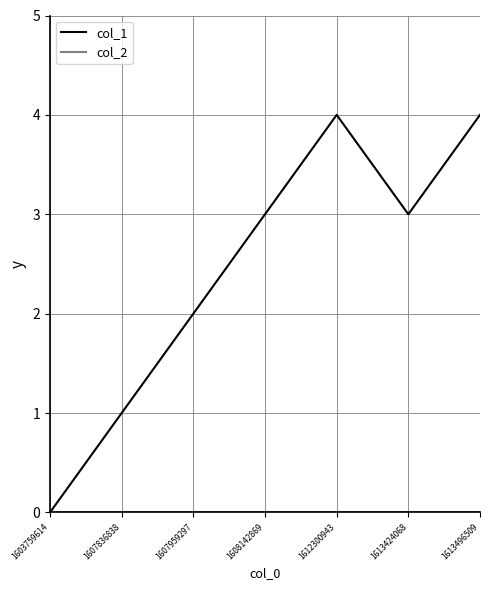

Which series has the largest total across all categories?

col_1